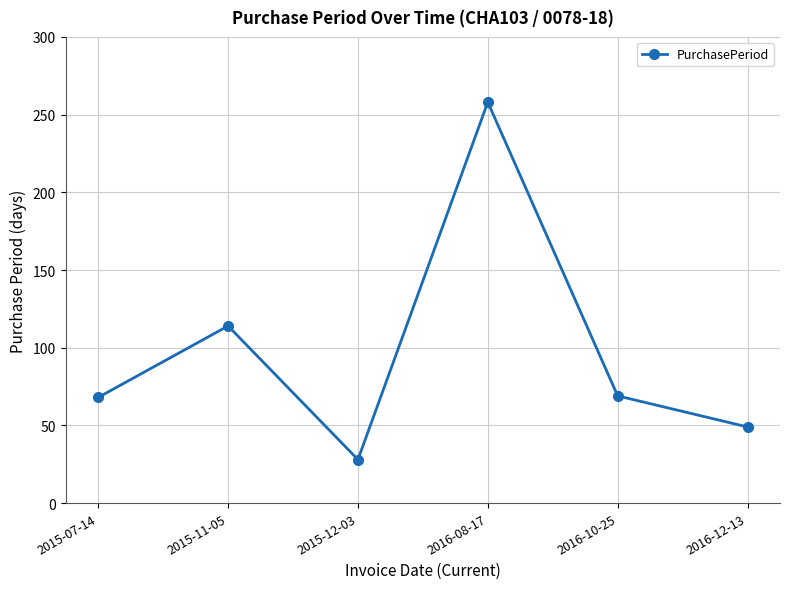

At which category does the data reach its first local valley?

2015-12-03